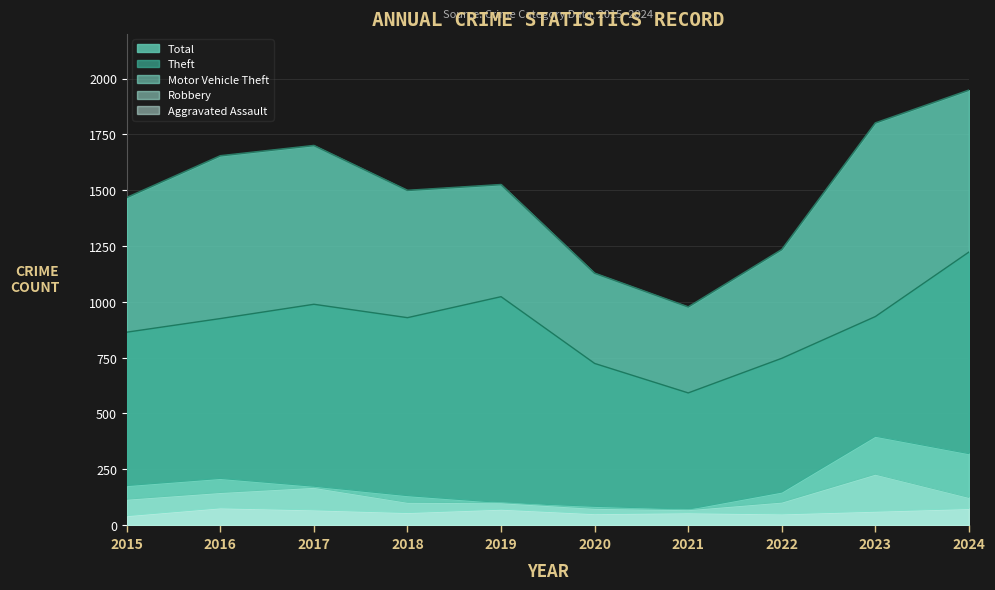

What is the difference between the Aggravated Assault values at 2023 and 2019?

9